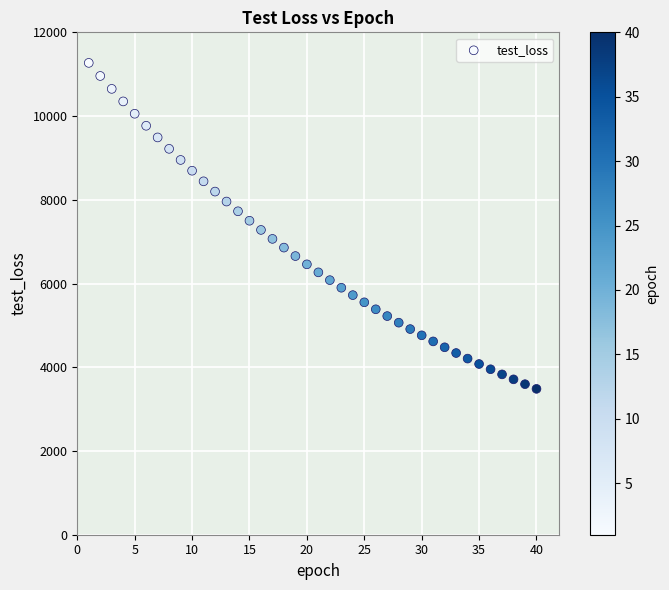

What is the range of X values (max minus min)?

39.0